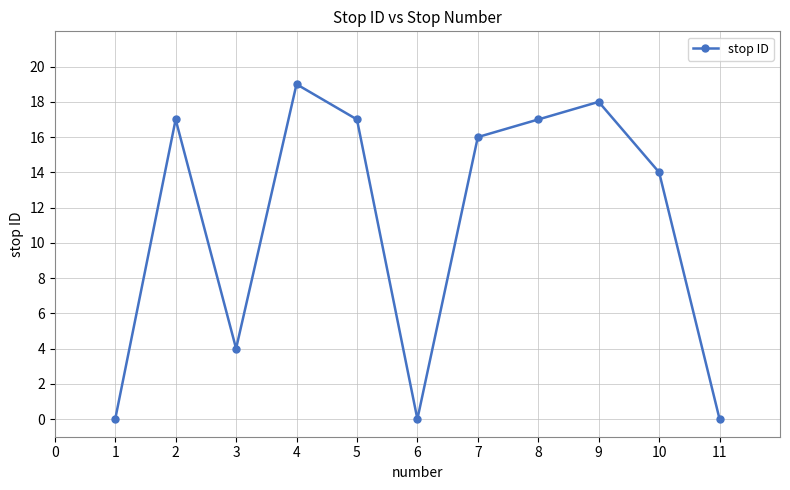

What is the greatest value displayed?

19